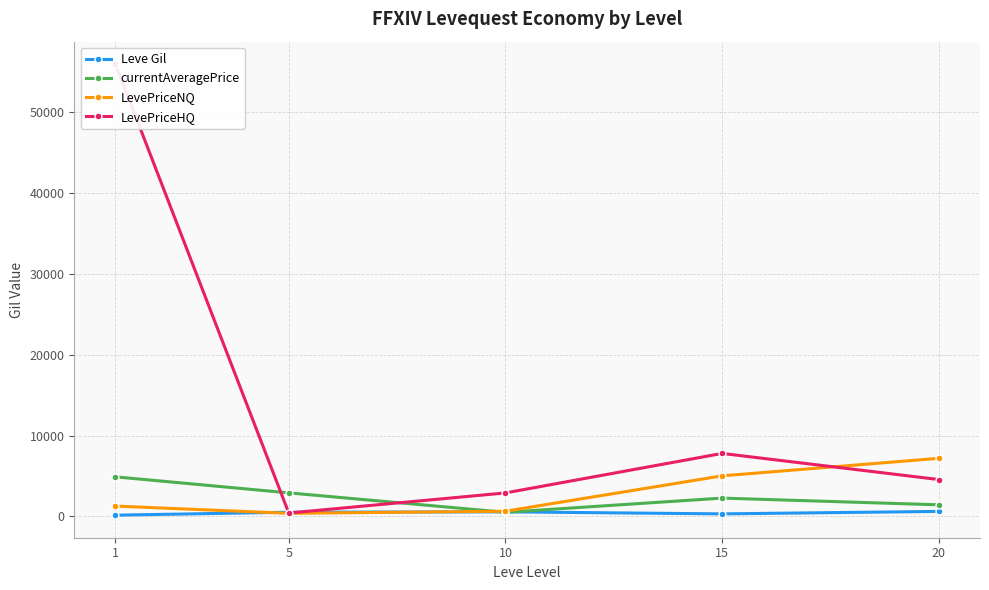

The value of Leve Gil at 5 is 528.3. True or false?

True